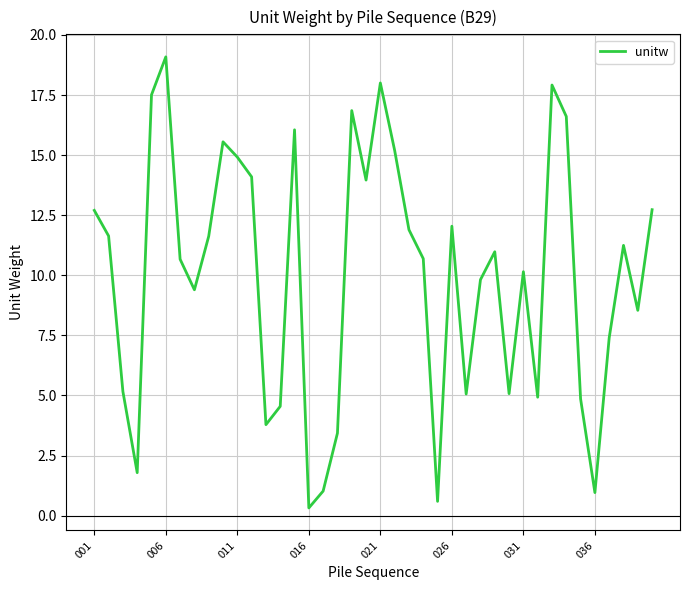

What is the difference between the maximum and minimum values?

18.8